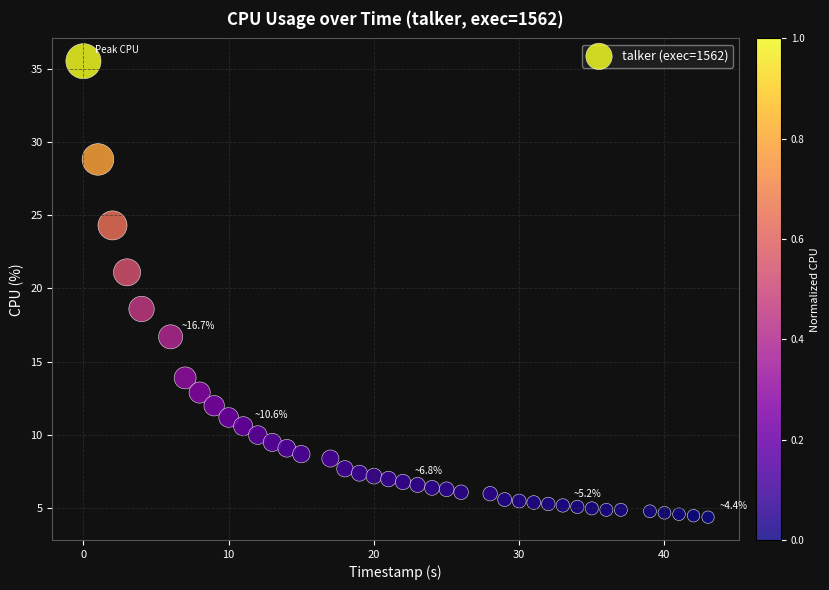

What Y value in the scatter plot is closest to 19?

18.6